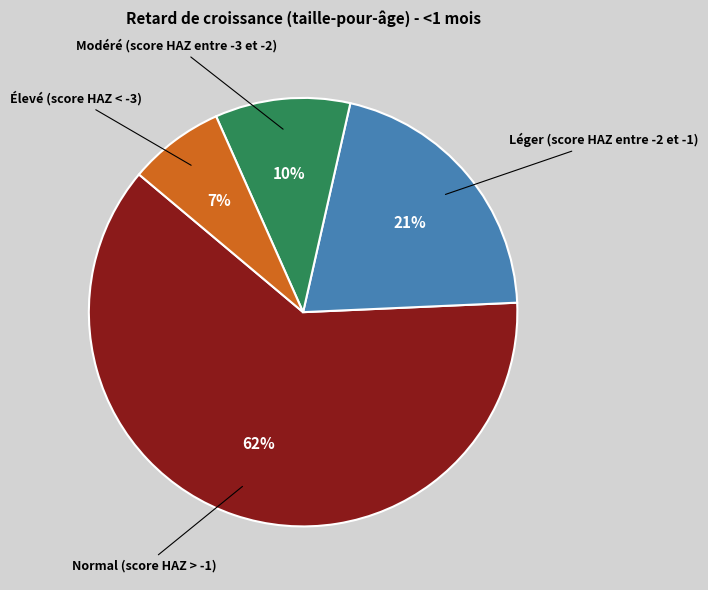

Between Normal (score HAZ > -1) and Élevé (score HAZ < -3), which is larger?

Normal (score HAZ > -1)